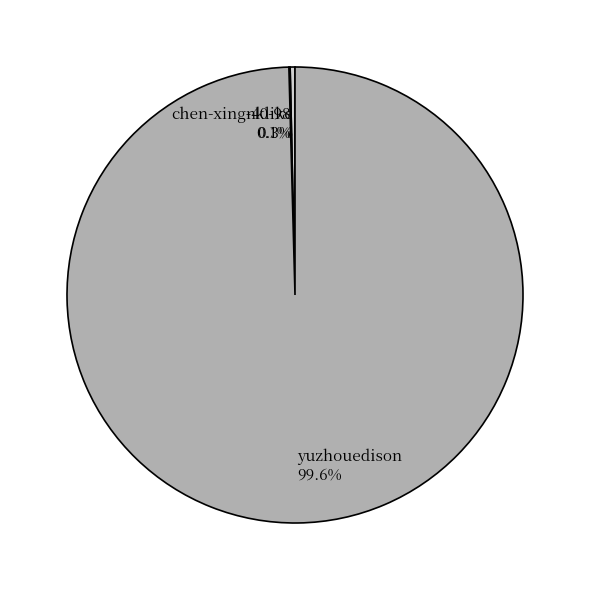

To the nearest percent, what is the average slice percentage?

33%